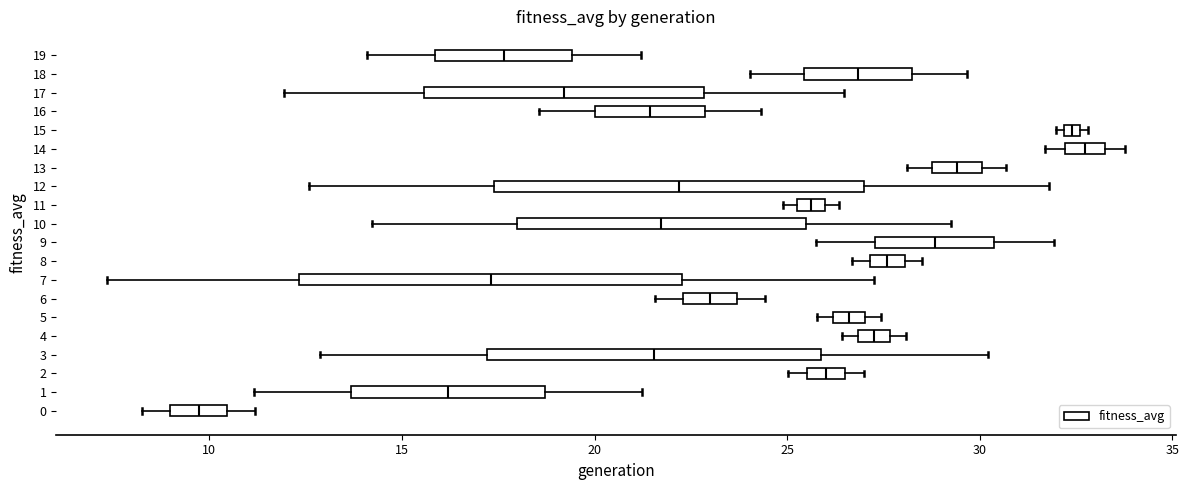

Where is the left edge of the box at y = 15 on the x-axis? The values are not printed on the chart, so give them approximately, as read against the axis.

32.0